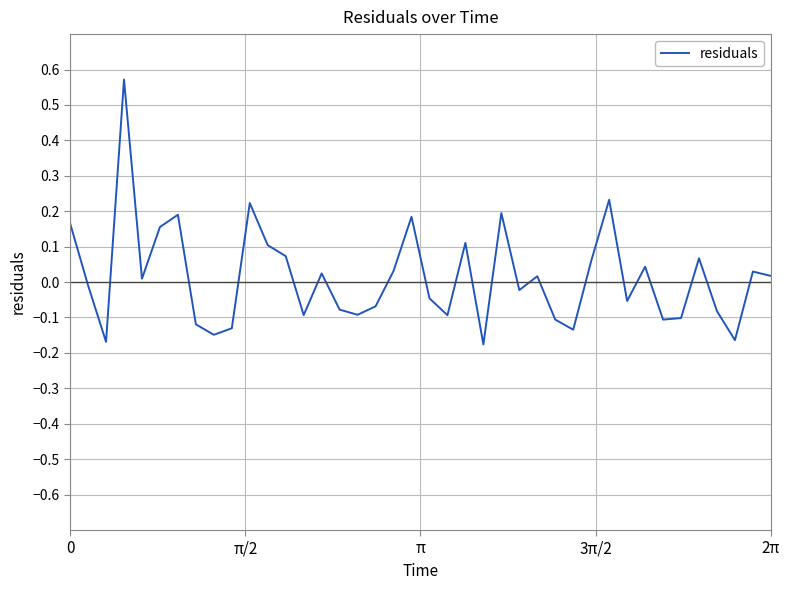

Reading left to right, what are all the values shown in this chart?

0.2	-0.0	-0.2	0.6	0.0	0.2	0.2	-0.1	-0.1	-0.1	0.2	0.1	0.1	-0.1	0.0	-0.1	-0.1	-0.1	0.0	0.2	-0.0	-0.1	0.1	-0.2	0.2	-0.0	0.0	-0.1	-0.1	0.1	0.2	-0.1	0.0	-0.1	-0.1	0.1	-0.1	-0.2	0.0	0.0